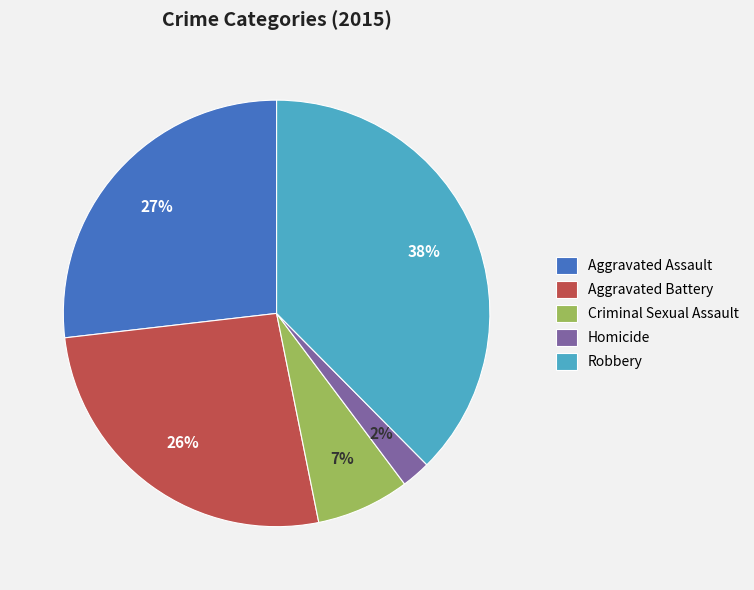

Is Homicide the majority of the pie?

No